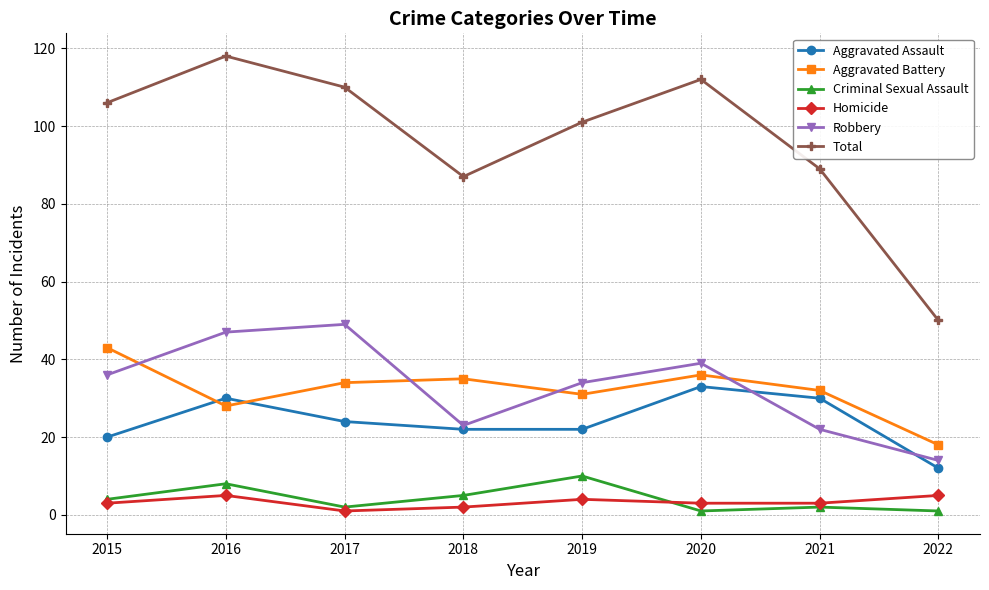

What is the maximum value shown in the chart?

118